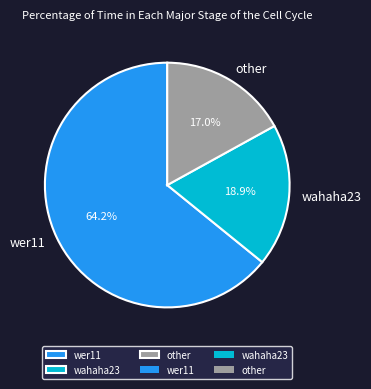

Rank the categories by value from highest to lowest.

wer11, wahaha23, other